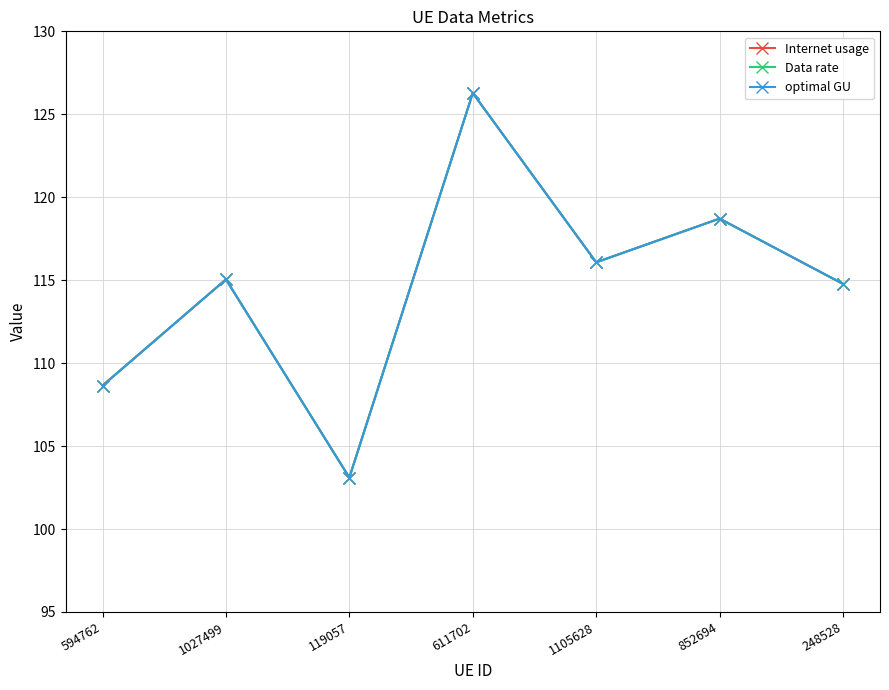

At which label is optimal GU closest to 114?

248528